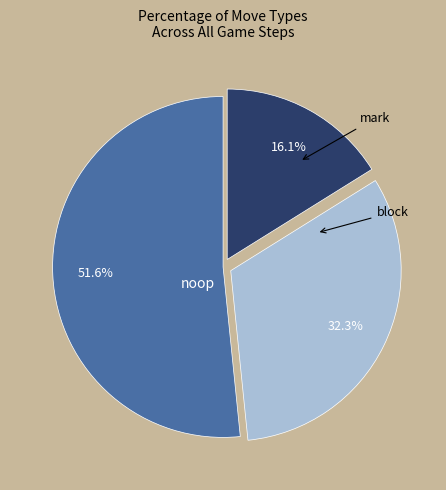

Does any single category account for the majority?

Yes